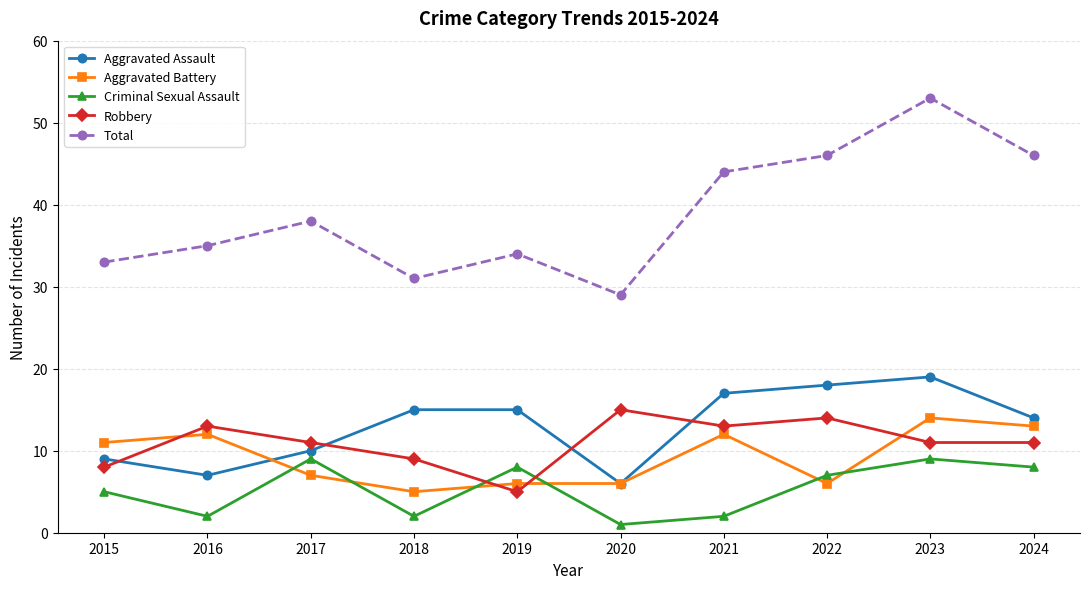

Reading right to left, what are all the values shown in this chart?

Aggravated Assault: 14	19	18	17	6	15	15	10	7	9
Aggravated Battery: 13	14	6	12	6	6	5	7	12	11
Criminal Sexual Assault: 8	9	7	2	1	8	2	9	2	5
Robbery: 11	11	14	13	15	5	9	11	13	8
Total: 46	53	46	44	29	34	31	38	35	33